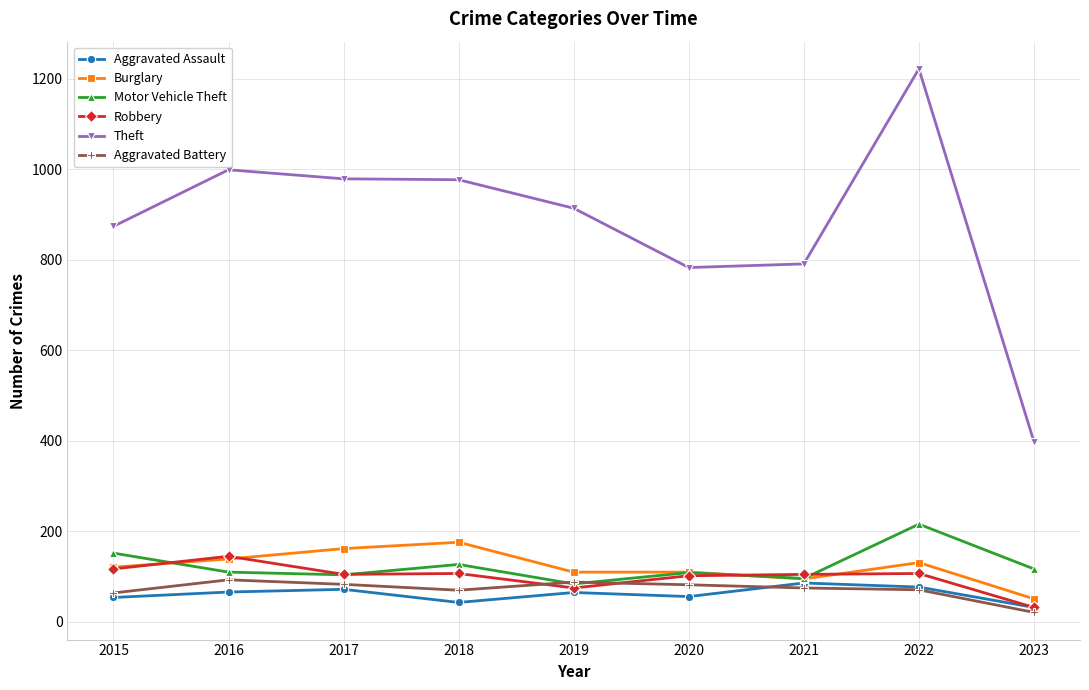

What are all the series names shown in the legend?

Aggravated Assault, Burglary, Motor Vehicle Theft, Robbery, Theft, Aggravated Battery